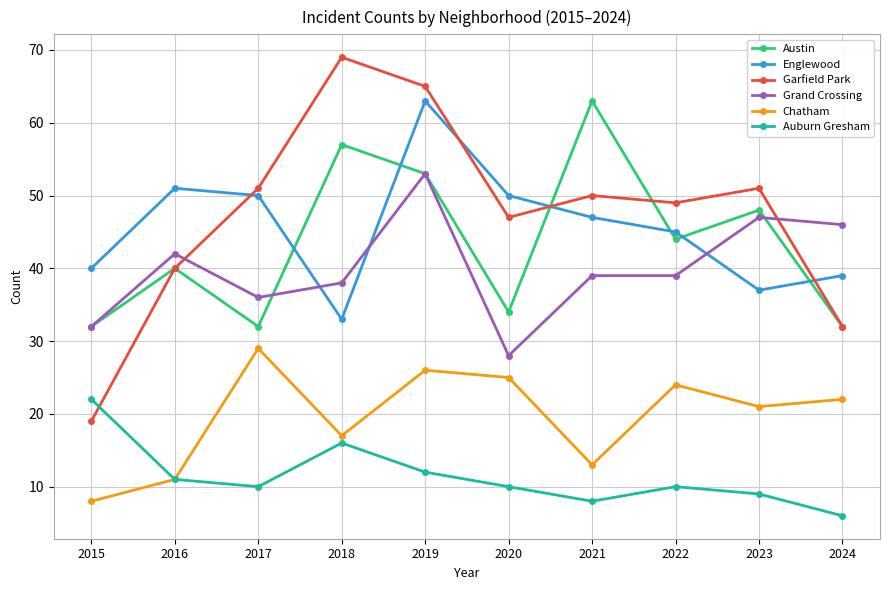

What is the sum of all Englewood values?

455